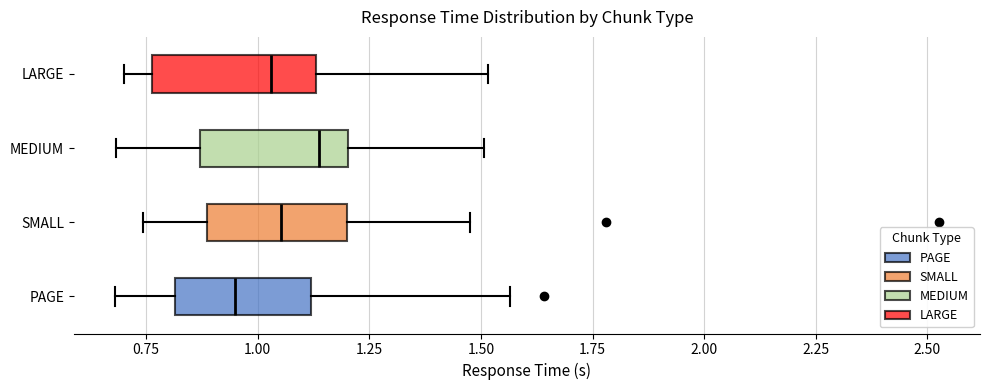

Where is the left edge of the box for PAGE on the x-axis? The values are not printed on the chart, so give them approximately, as read against the axis.

0.80